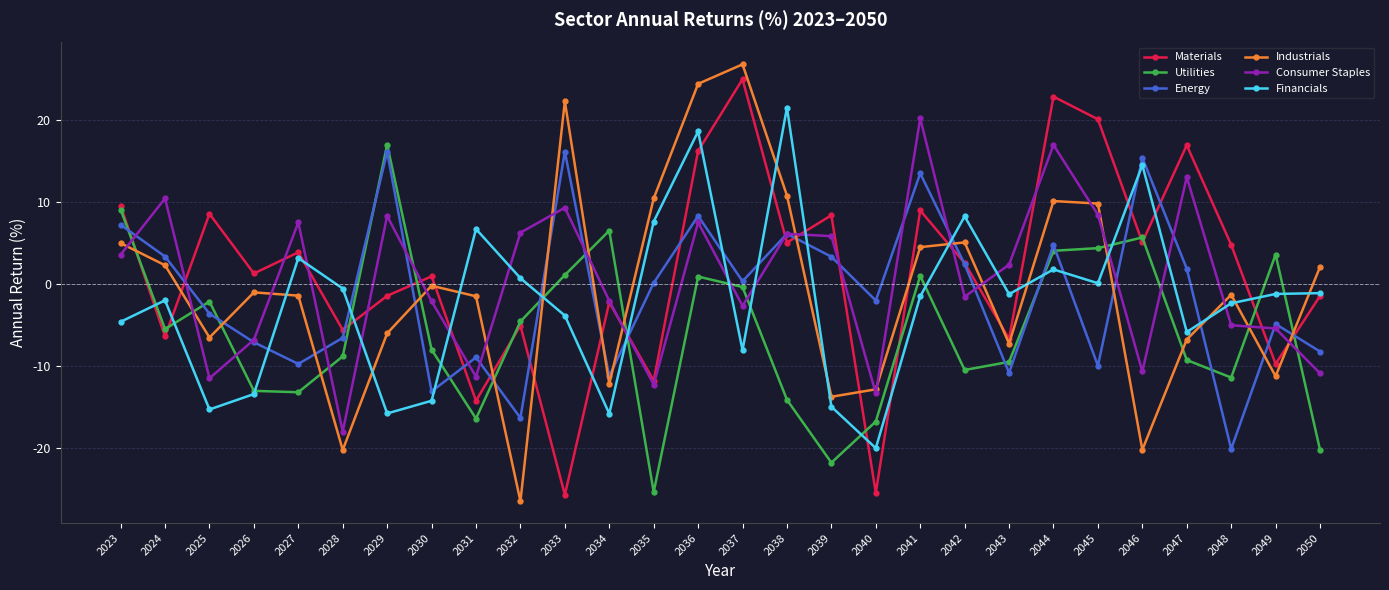

Which label corresponds to the largest value in the chart?

2037